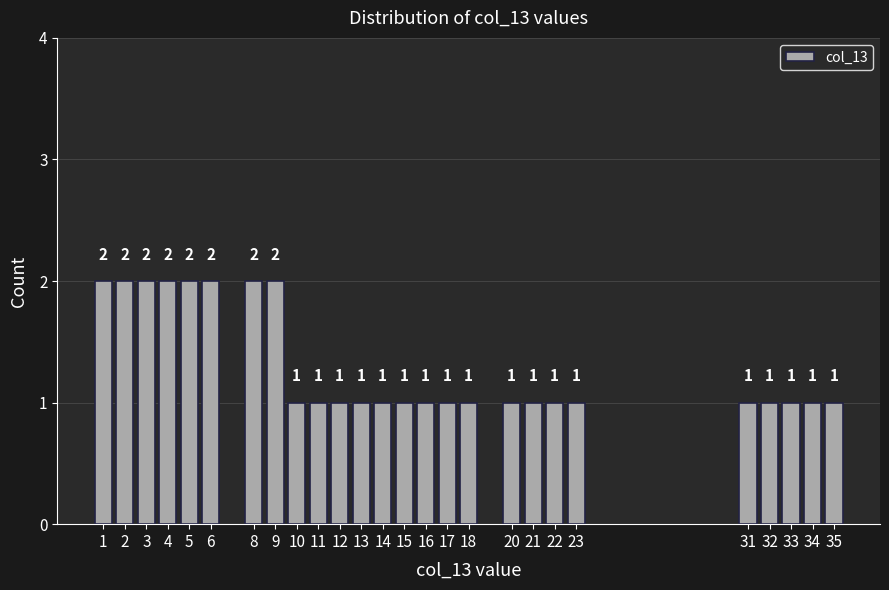

Reading left to right, transcribe all the data shown in this chart.

1=2	2=2	3=2	4=2	5=2	6=2	8=2	9=2	10=1	11=1	12=1	13=1	14=1	15=1	16=1	17=1	18=1	20=1	21=1	22=1	23=1	31=1	32=1	33=1	34=1	35=1